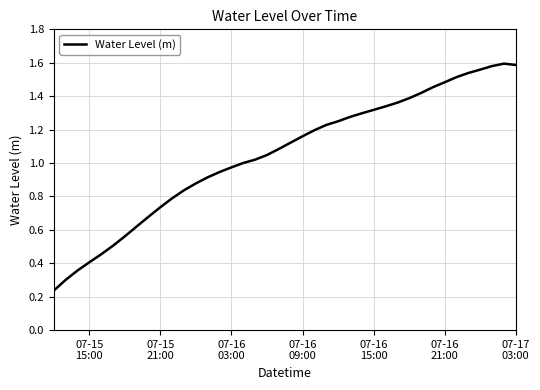

How many lines are shown in the chart?

1